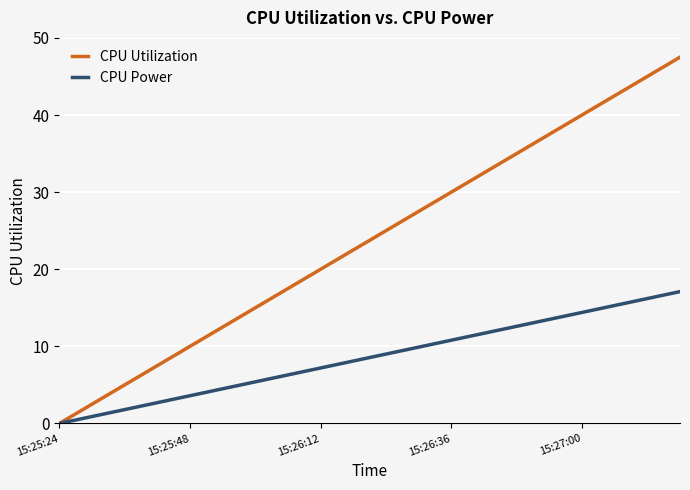

Which series has the largest total across all categories?

CPU Utilization